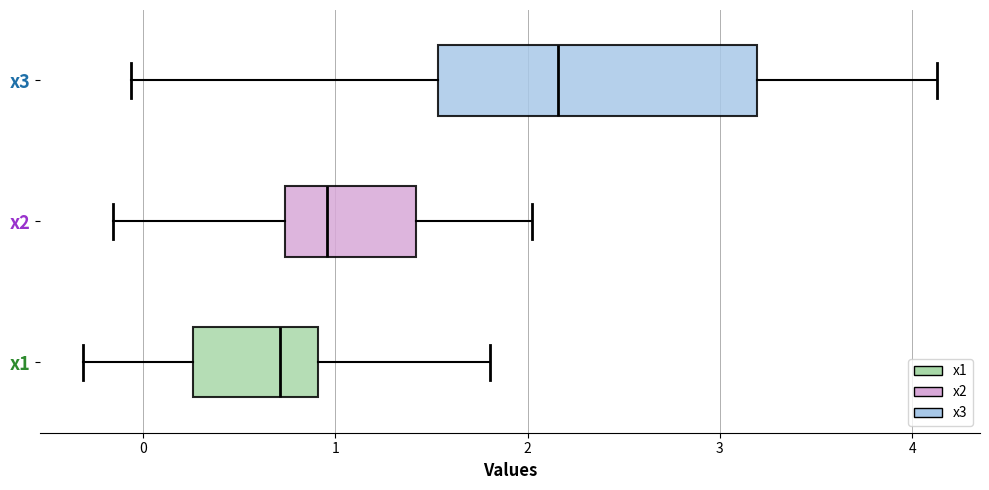

Where does the right whisker of the box for x2 end on the x-axis? The values are not printed on the chart, so give them approximately, as read against the axis.

2.0